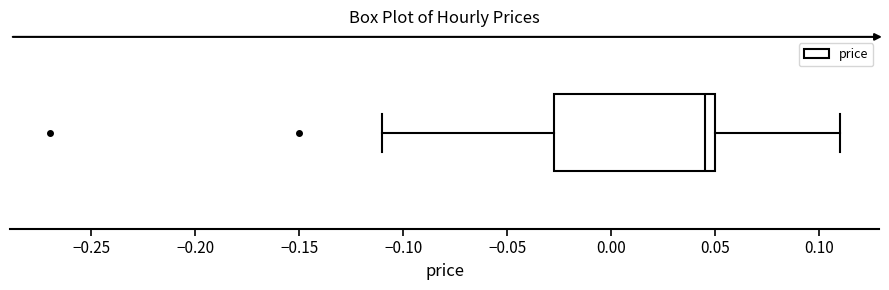

Where does the right whisker of the box end on the x-axis? The values are not printed on the chart, so give them approximately, as read against the axis.

0.110